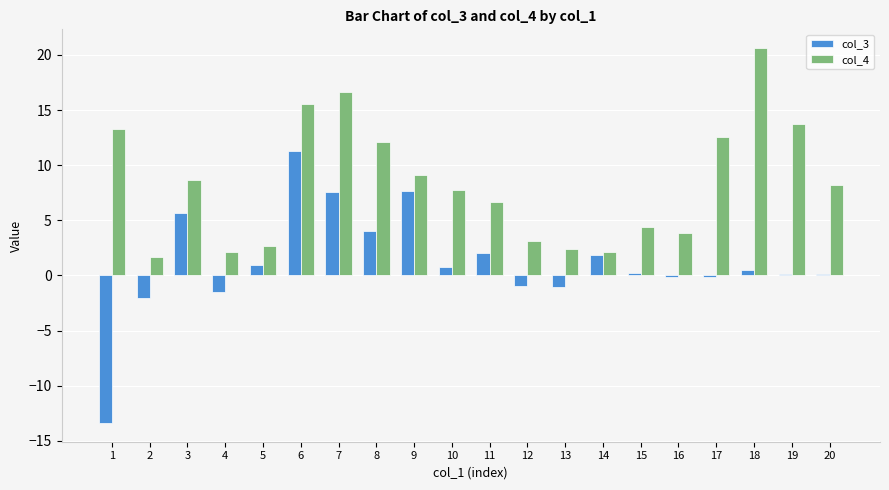

Which series has the largest range (max minus min)?

col_3